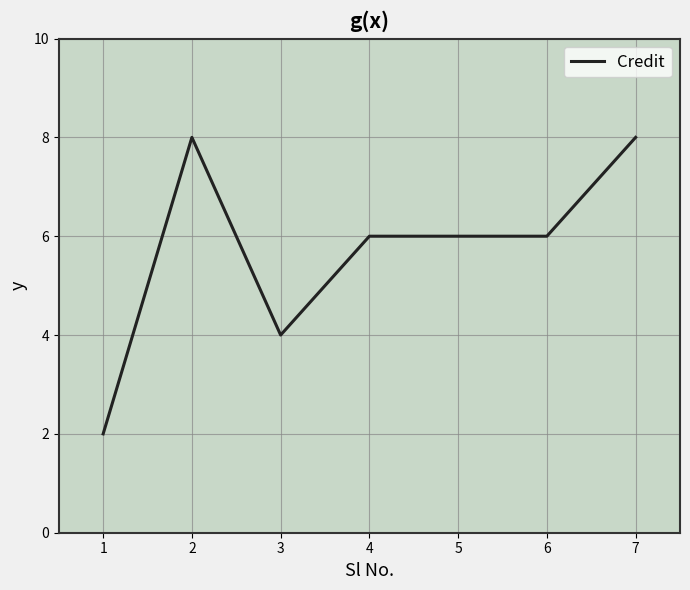

Reading left to right, list all the values displayed in this chart.

2	8	4	6	6	6	8